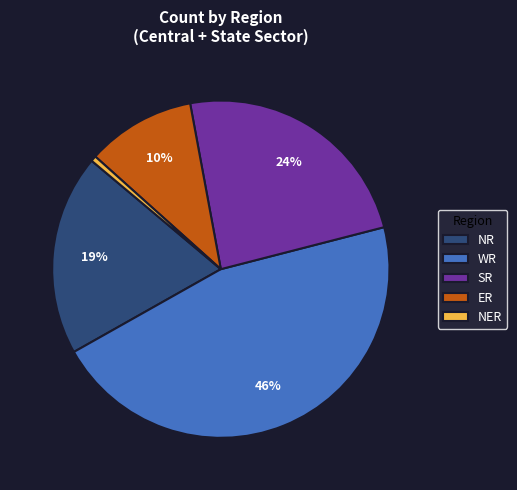

To the nearest percent, what is the average slice percentage?

20%